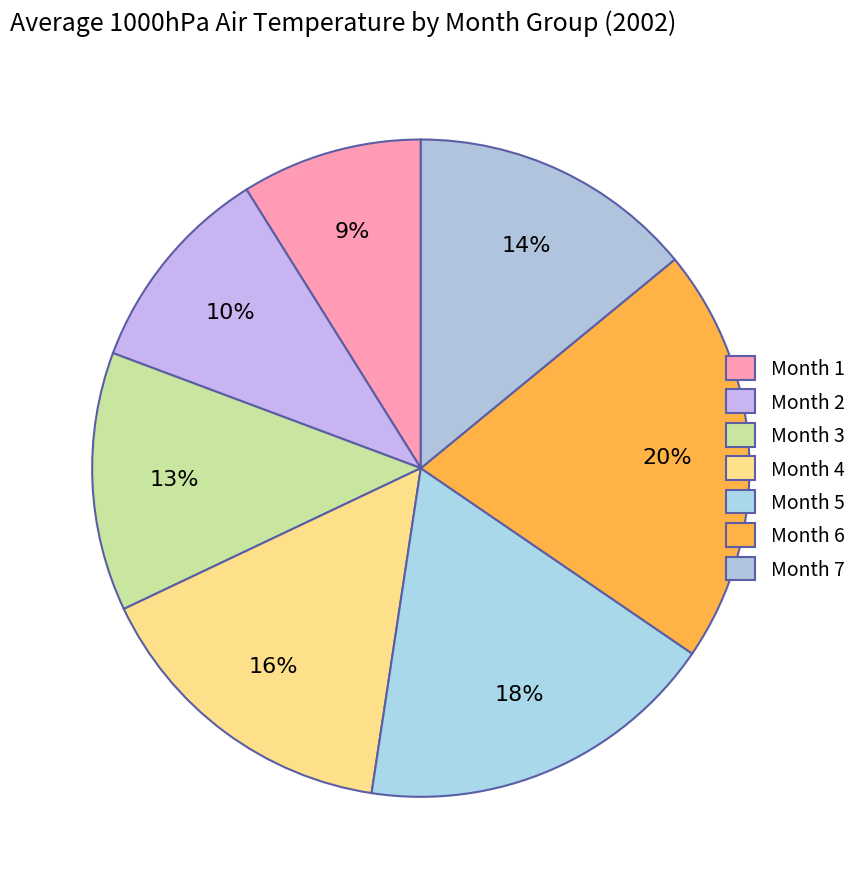

Is there a majority slice in this chart?

No